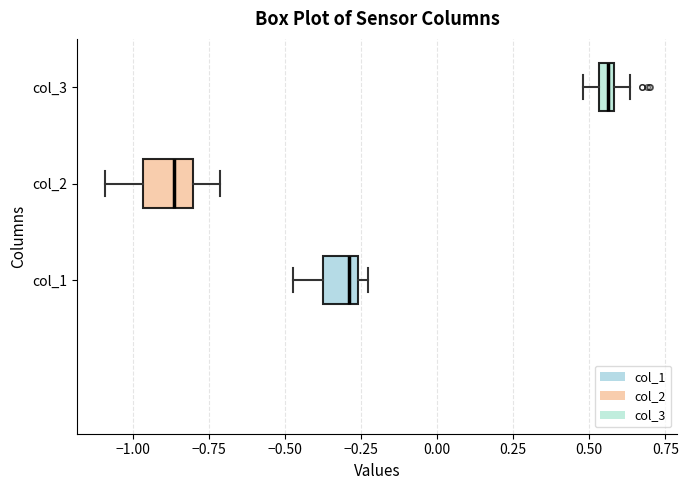

Which box has the furthest to the left median line?

col_2